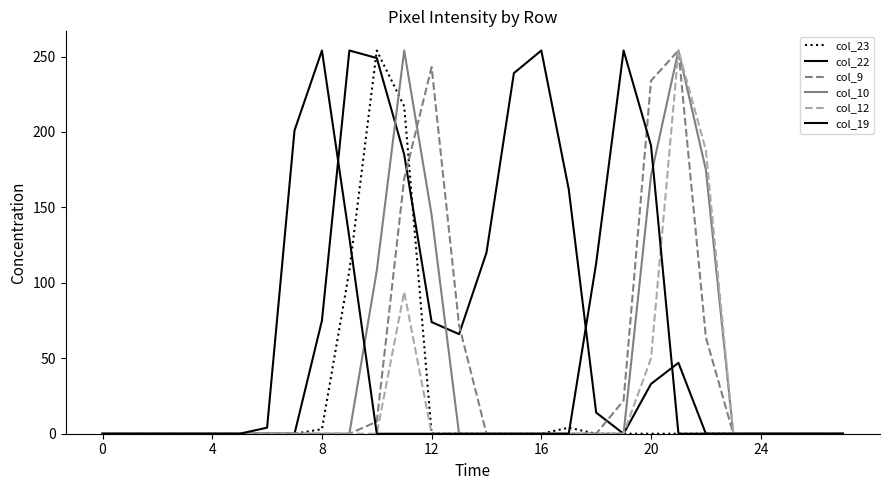

How many lines are shown in the chart?

6